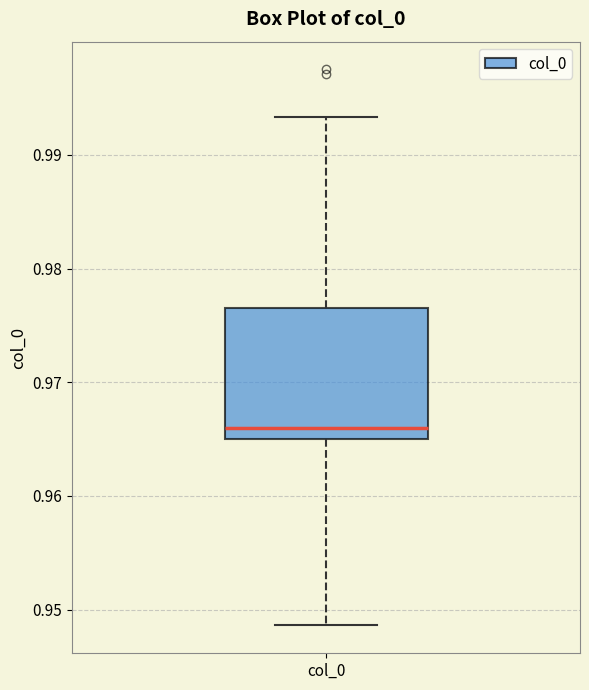

Transcribe this box plot: give where the median line is, the range the box spans, and where the two whiskers end, as read against the y-axis. The values are not printed on the chart, so give them approximately, as read against the axis.

median 0.966, box 0.965 to 0.977, whiskers 0.949 to 0.993